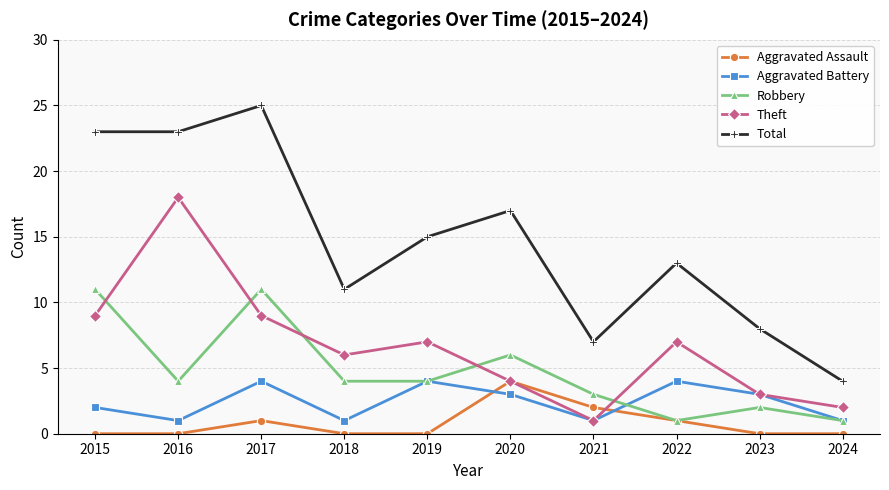

What is the value of the Total point at the 6th from the left?

17